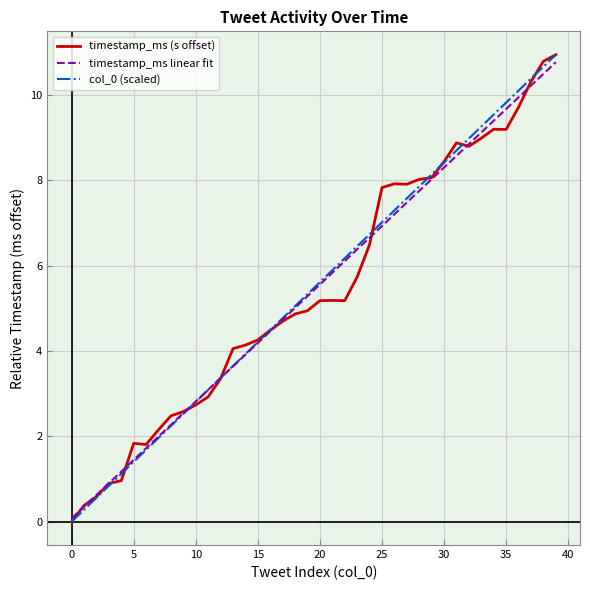

What is the maximum value shown in the chart?

10.9